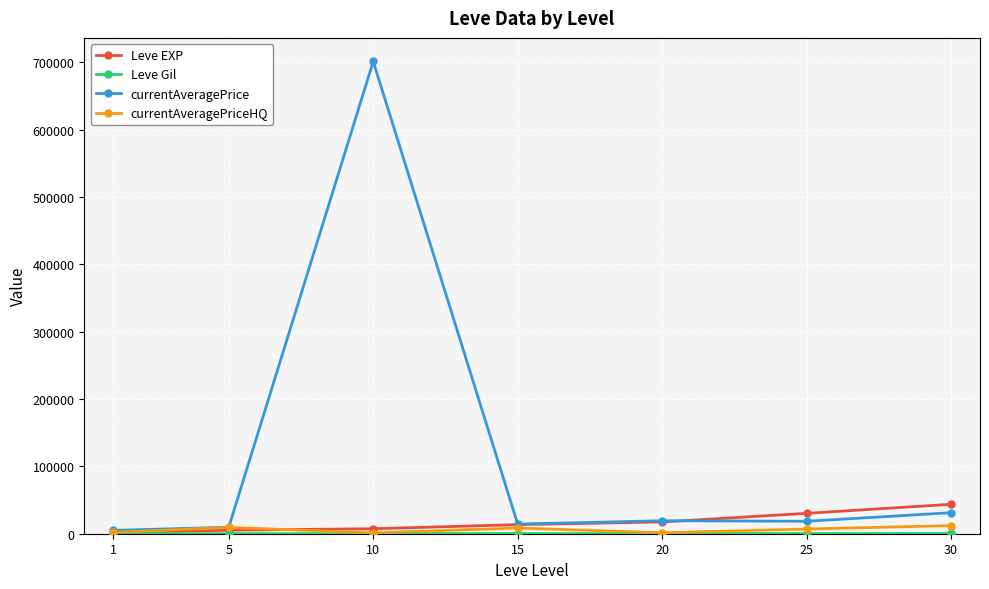

Is the value of Leve EXP at 30 greater than the value of currentAveragePriceHQ at 30?

Yes